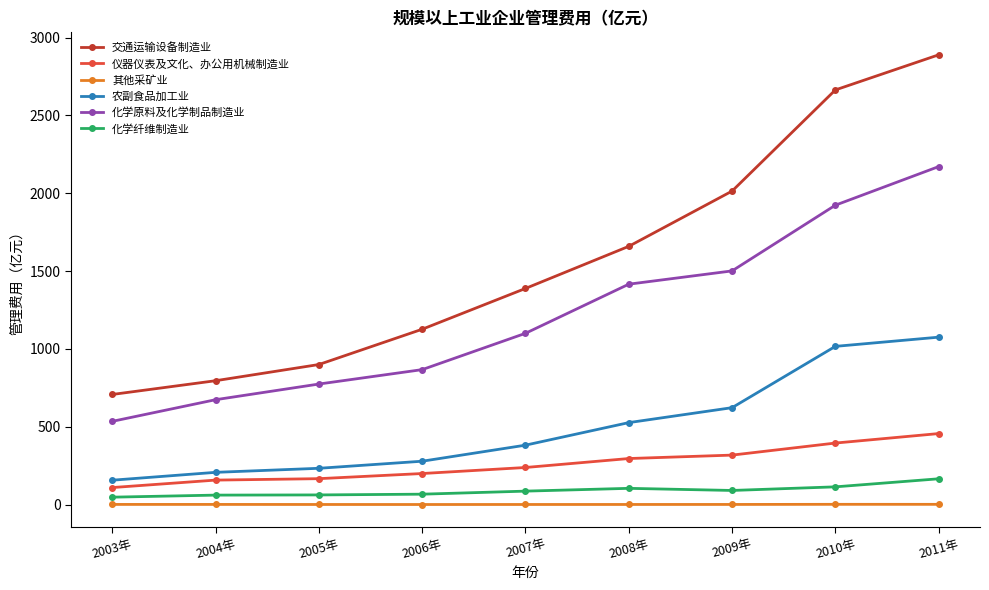

How many values in the 化学纤维制造业 series exceed 86?

5